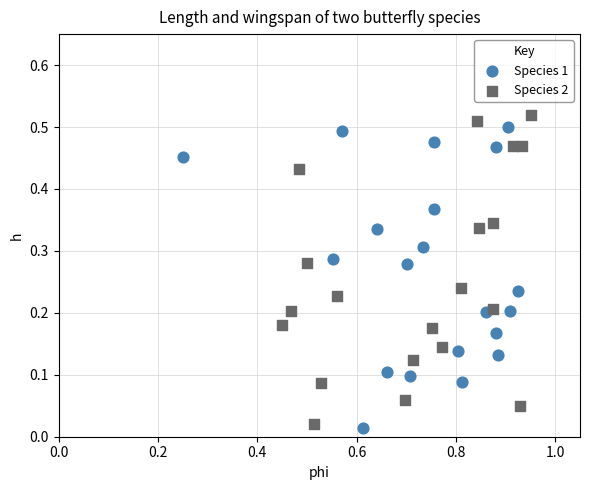

What are all the series names shown in the legend?

Species 1, Species 2